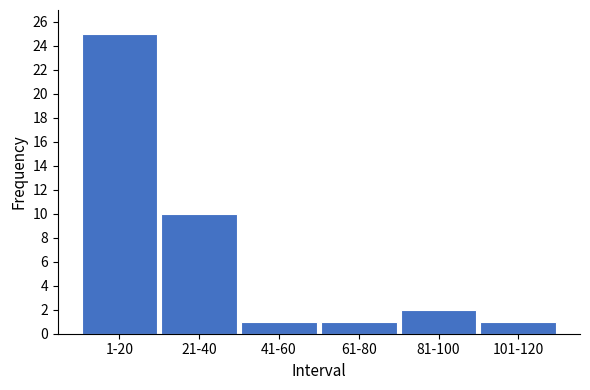

Reading left to right, extract all data points from this chart.

25	10	1	1	2	1